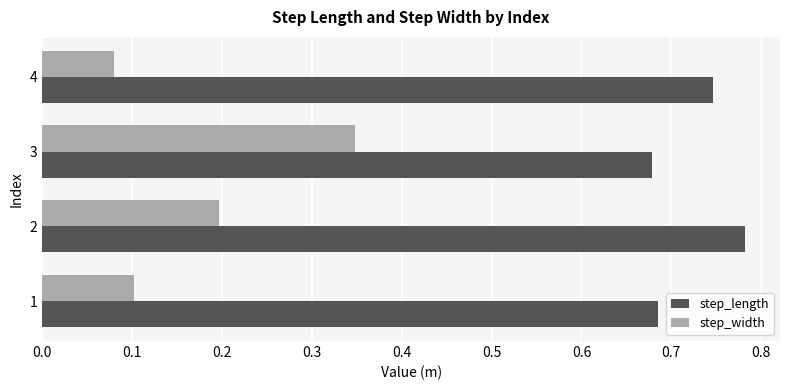

The step_width series shows 0.1 at 4. True or false?

True